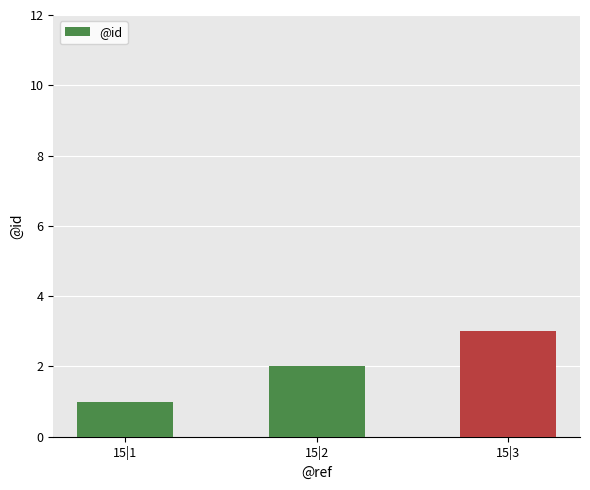

True or false: the data shows 3 at 15|3.

True